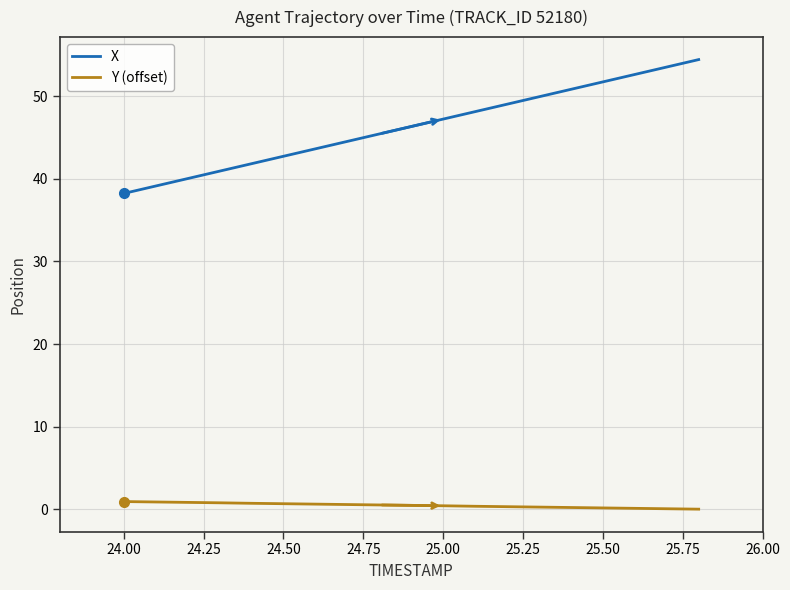

What is the maximum value shown in the chart?

54.5